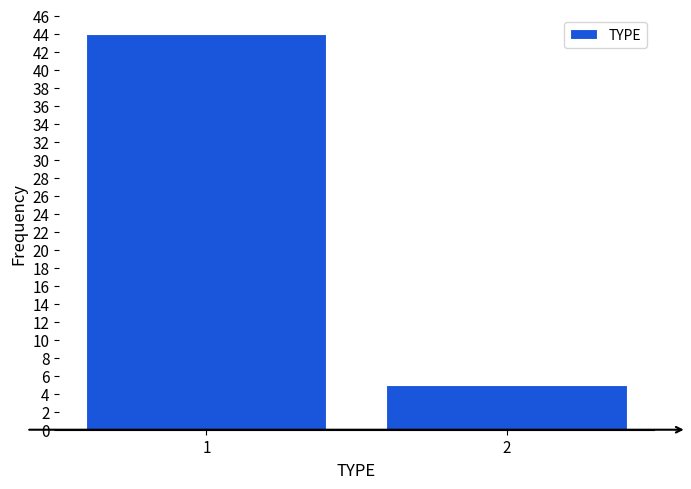

Reading right to left, transcribe all the data shown in this chart.

2=5	1=44